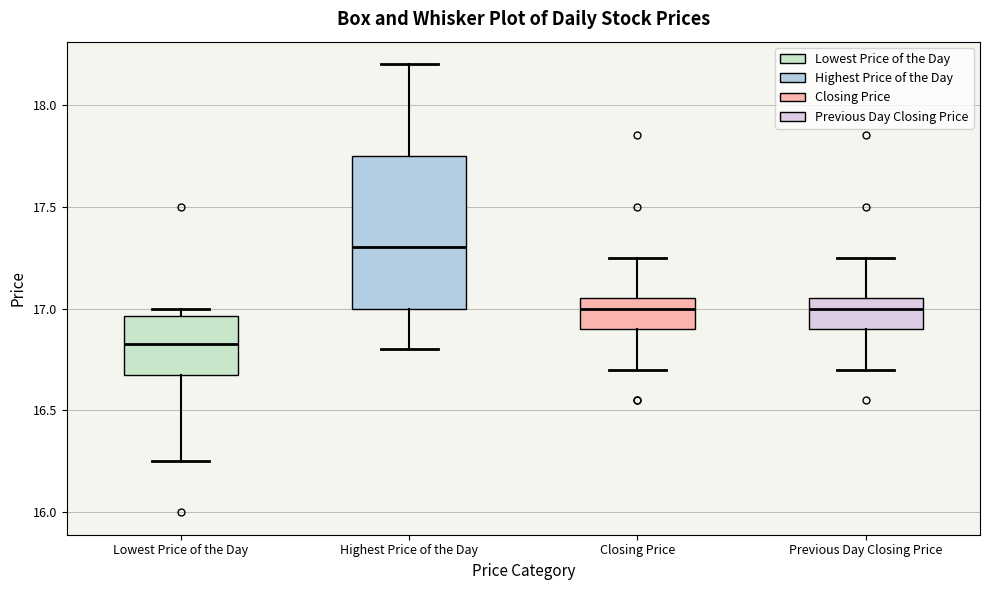

Reading left to right, read every box against the y-axis: the position of its median line, the range the box covers, and the ends of its whiskers. The values are not printed on the chart, so give them approximately, as read against the axis.

Lowest Price of the Day: median 16.85, box 16.70 to 16.95, whiskers 16.25 to 17.00
Highest Price of the Day: median 17.30, box 17.00 to 17.75, whiskers 16.80 to 18.20
Closing Price: median 17.00, box 16.90 to 17.05, whiskers 16.70 to 17.25
Previous Day Closing Price: median 17.00, box 16.90 to 17.05, whiskers 16.70 to 17.25